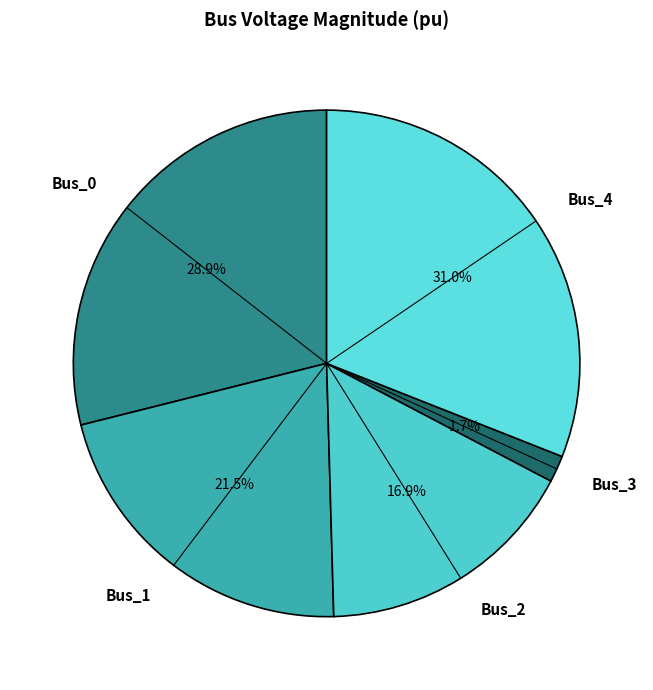

What percentage do Bus_3 and Bus_0 together represent?

30.6%